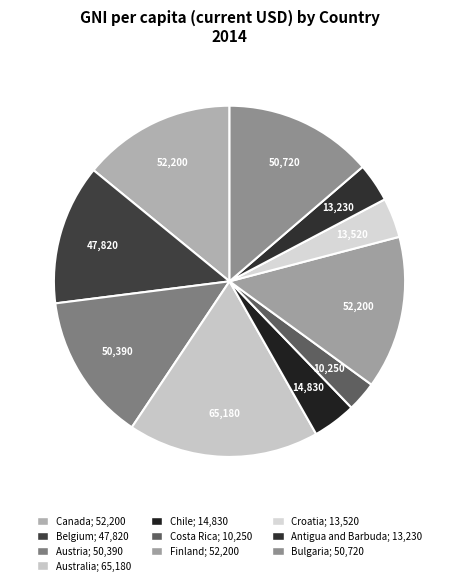

Which category has the smallest portion of the pie?

Costa Rica